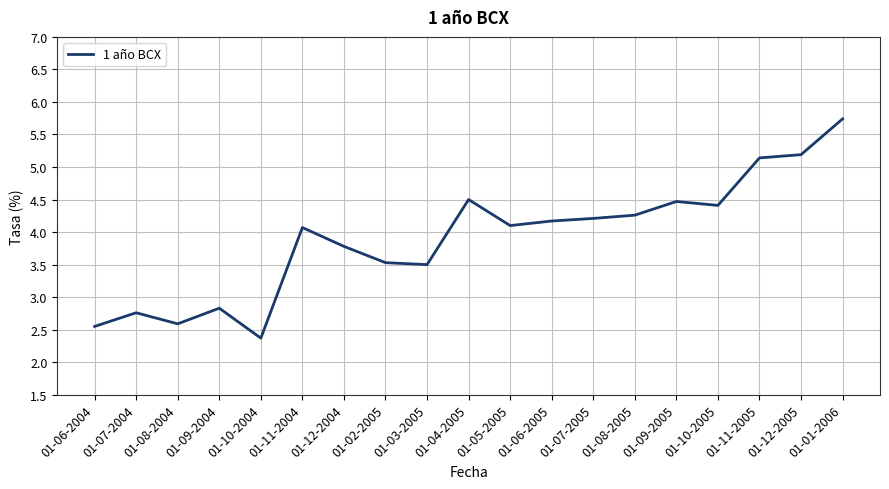

What position from the right is 01-04-2005?

10